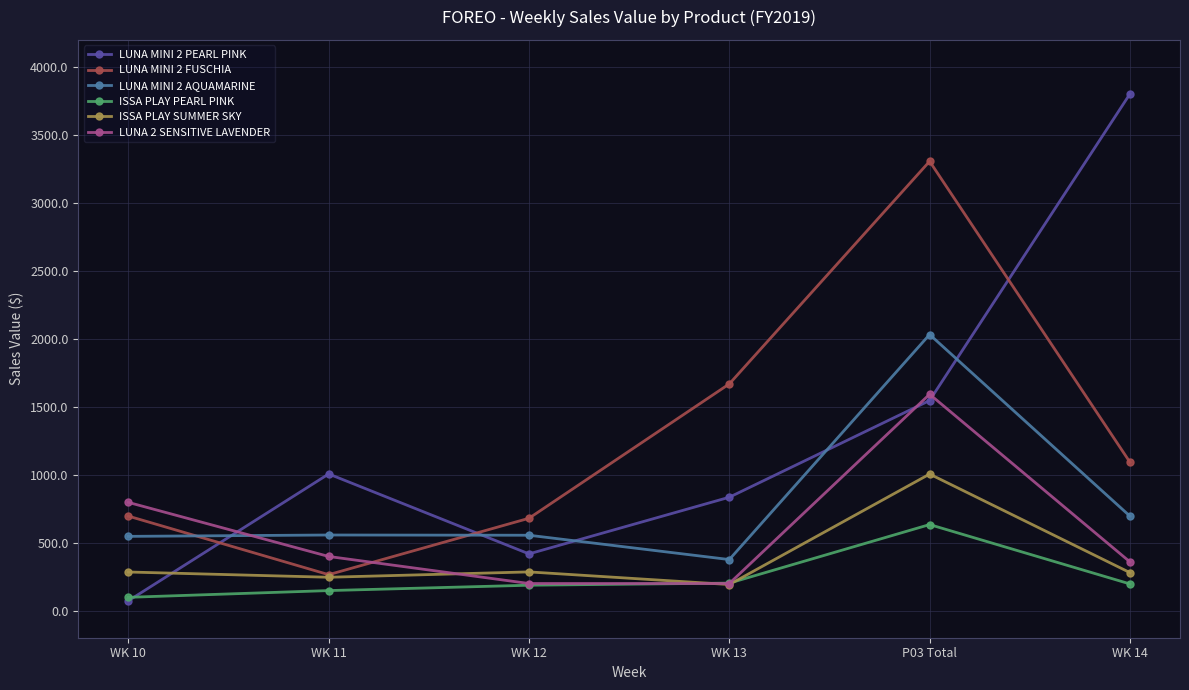

What position from the right is WK 13?

3